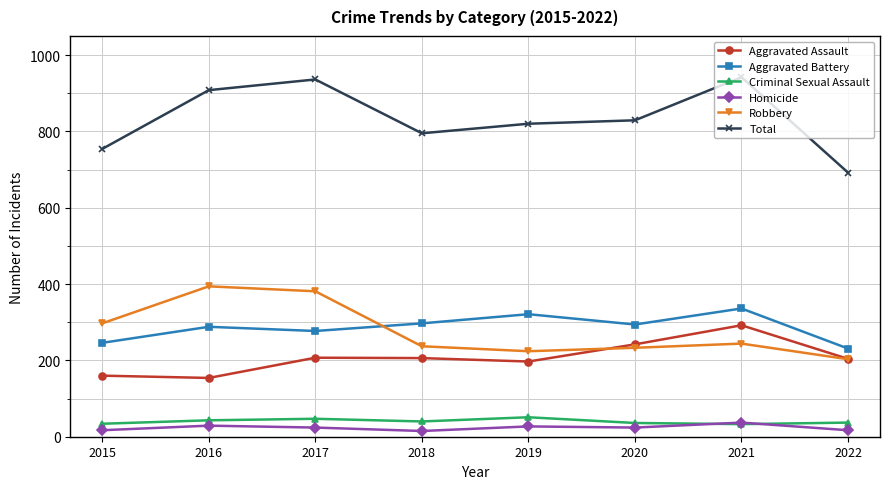

Is it true that Homicide equals 29 at 2016?

True